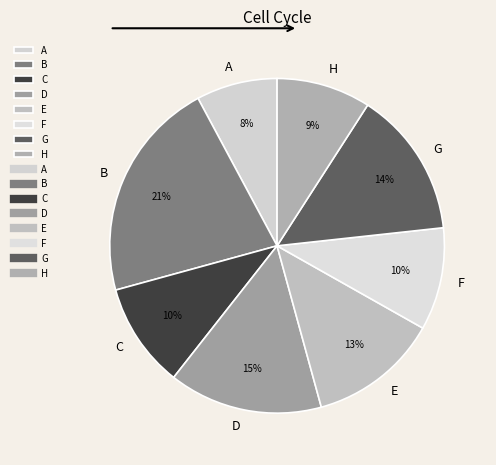

To the nearest percent, what is the combined percentage of H and G?

23%